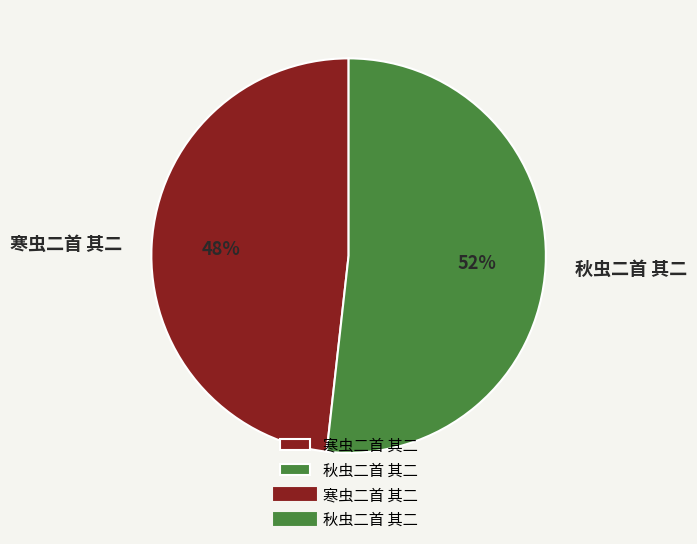

What is the smallest slice in the pie chart?

寒虫二首 其二